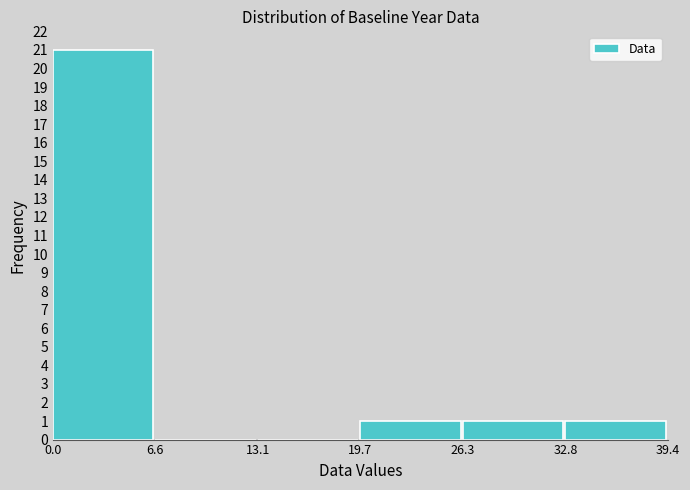

How tall is the bar that spans 0.0 to 6.6 on the x-axis? The values are not printed on the chart, so give them approximately, as read against the axis.

21